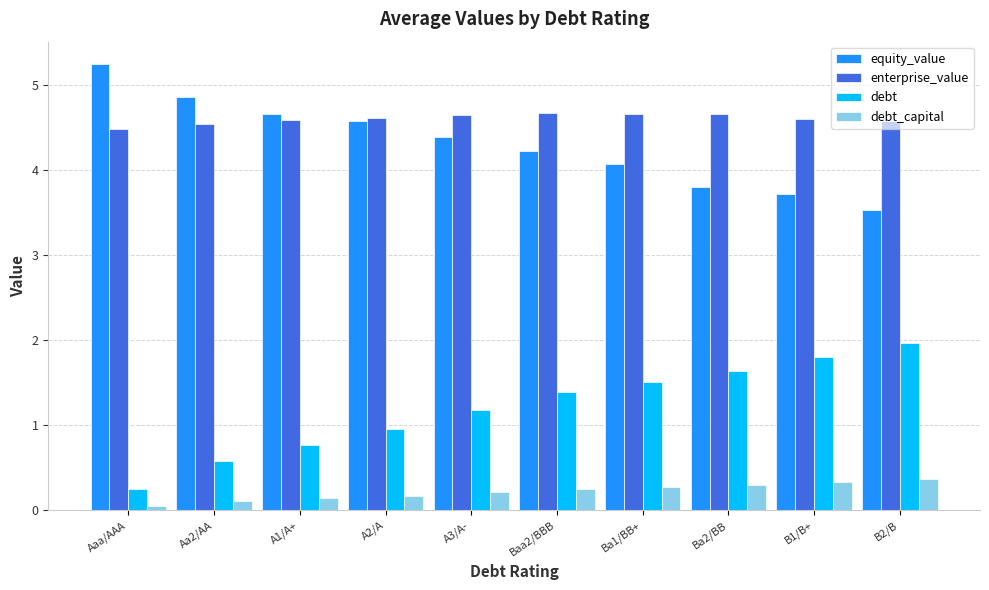

What is the sum of all equity_value values?

43.1